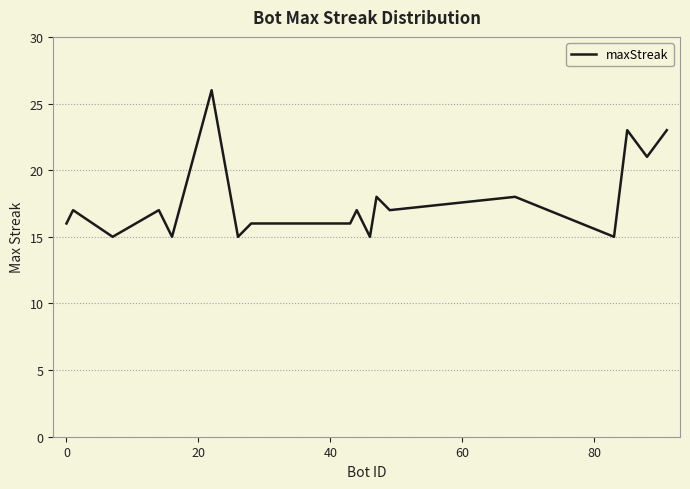

What is the difference between the maximum and minimum values?

11